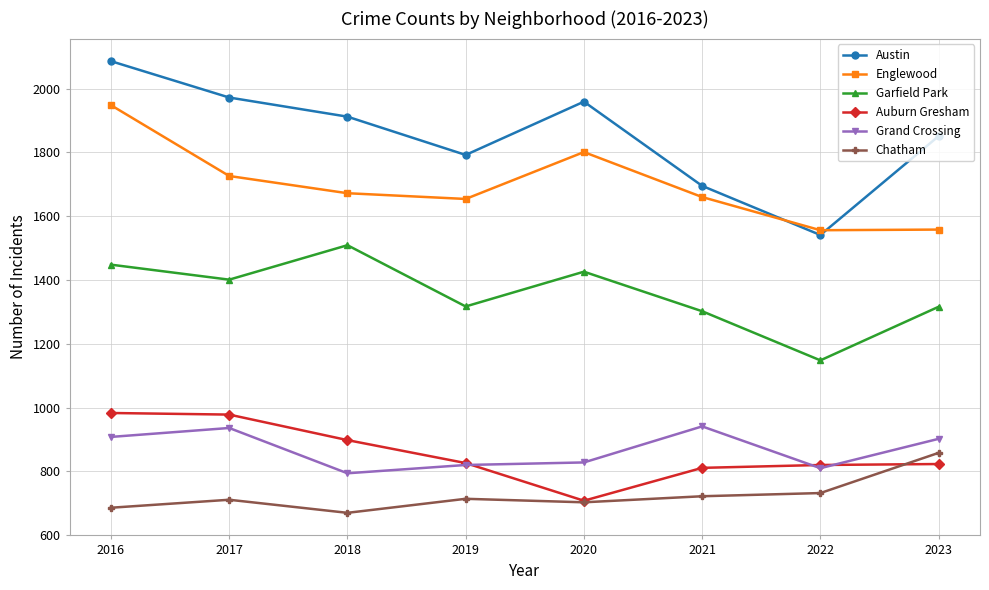

What is the average value of the Englewood series?

1697